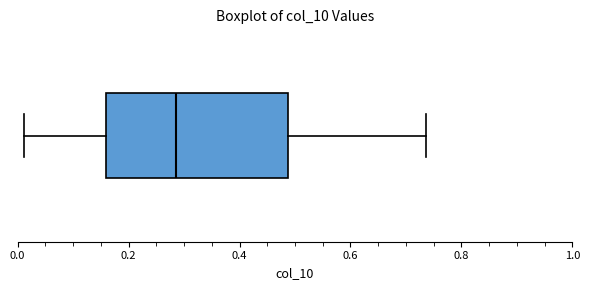

Where is the right edge of the box on the x-axis? The values are not printed on the chart, so give them approximately, as read against the axis.

0.48